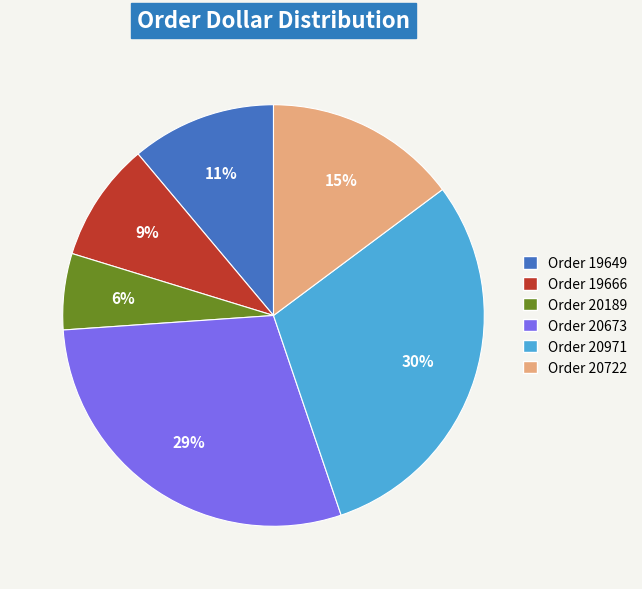

Is it true that Order 20189 is 16% of the pie?

False